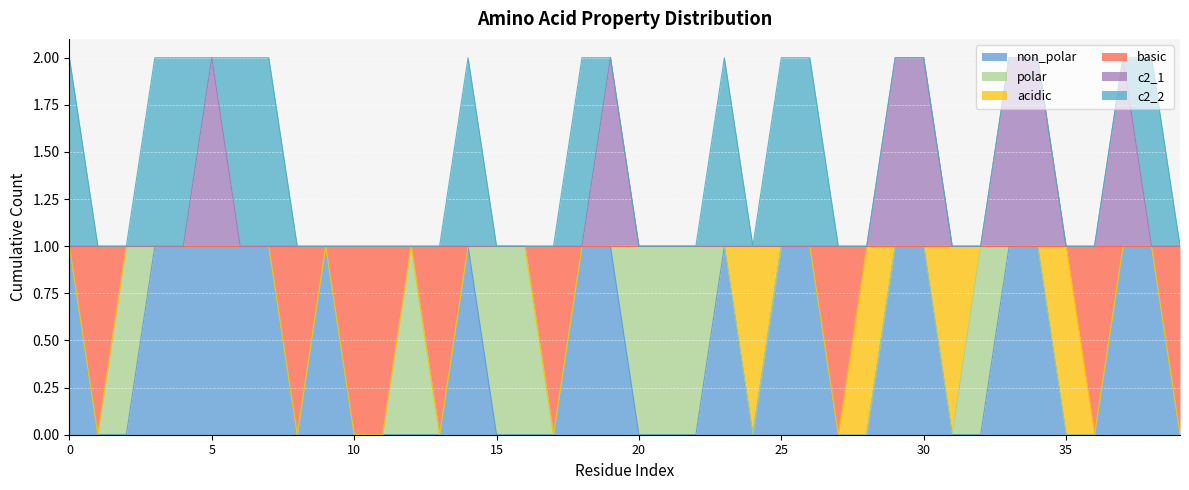

What are all the series names shown in the legend?

non_polar, polar, acidic, basic, c2_1, c2_2